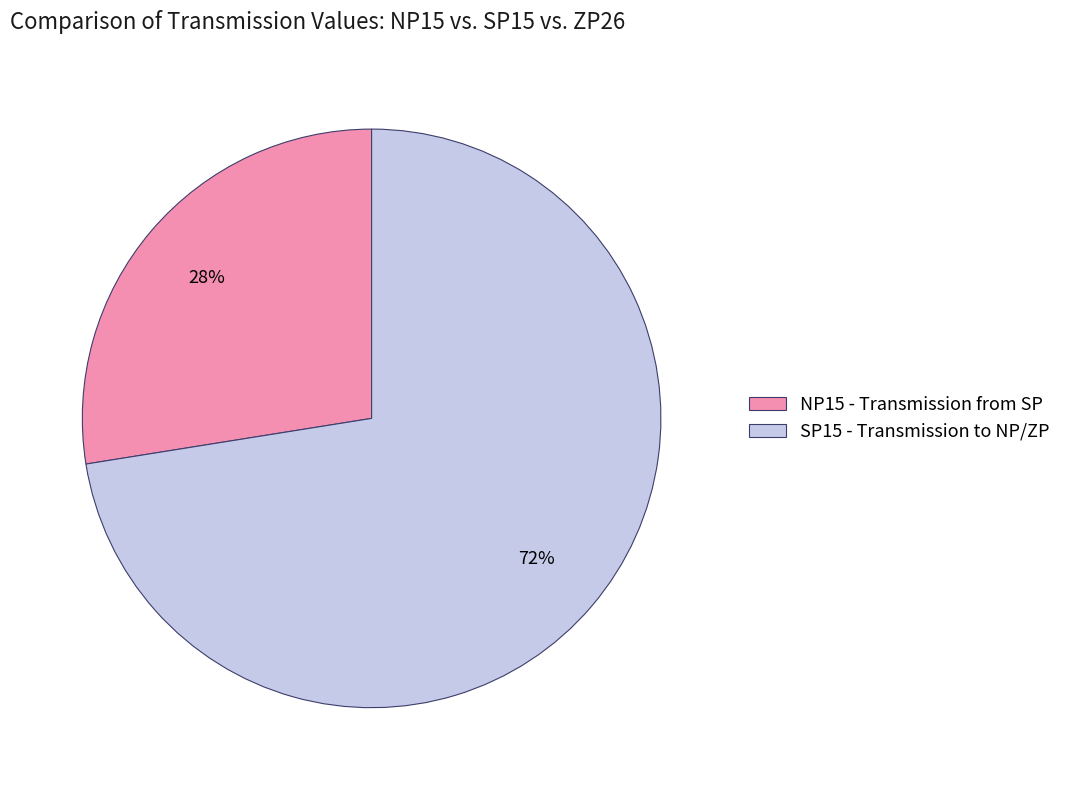

Is NP15 - Transmission from SP the majority of the pie?

No